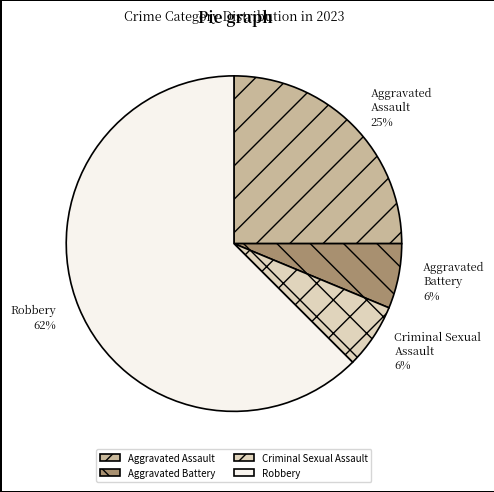

True or false: Aggravated Battery accounts for 1% of the total.

False